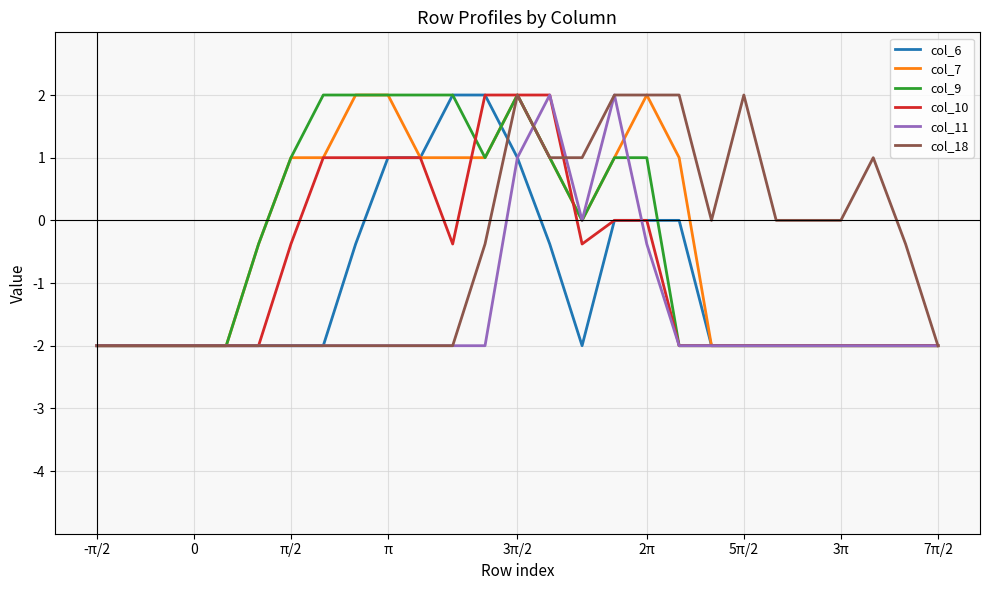

What is the maximum value shown in the chart?

2.0